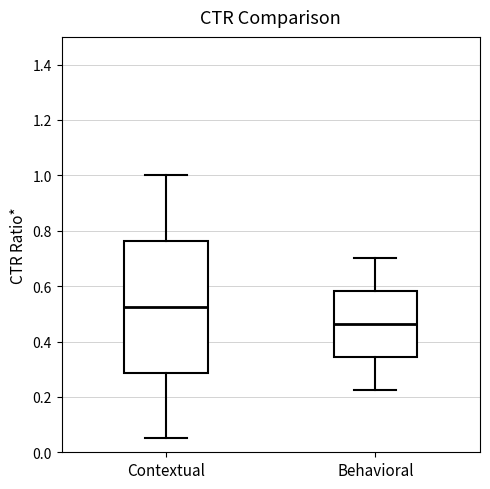

Which box is the tallest, from its lower edge to its upper edge?

Contextual